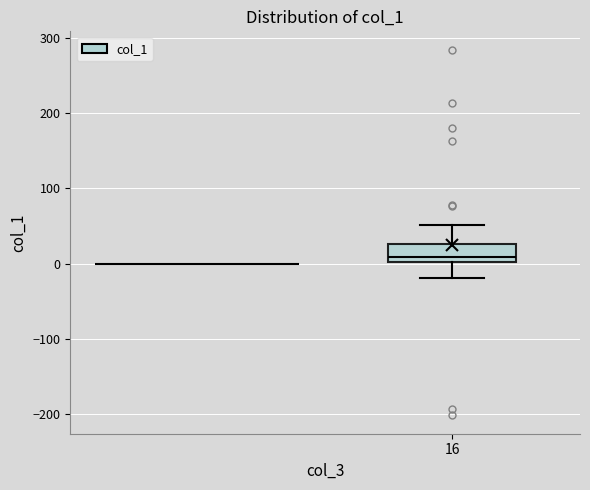

Transcribe this box plot: give where the median line is, the range the box spans, and where the two whiskers end, as read against the y-axis. The values are not printed on the chart, so give them approximately, as read against the axis.

median 10, box 0 to 30, whiskers -20 to 50